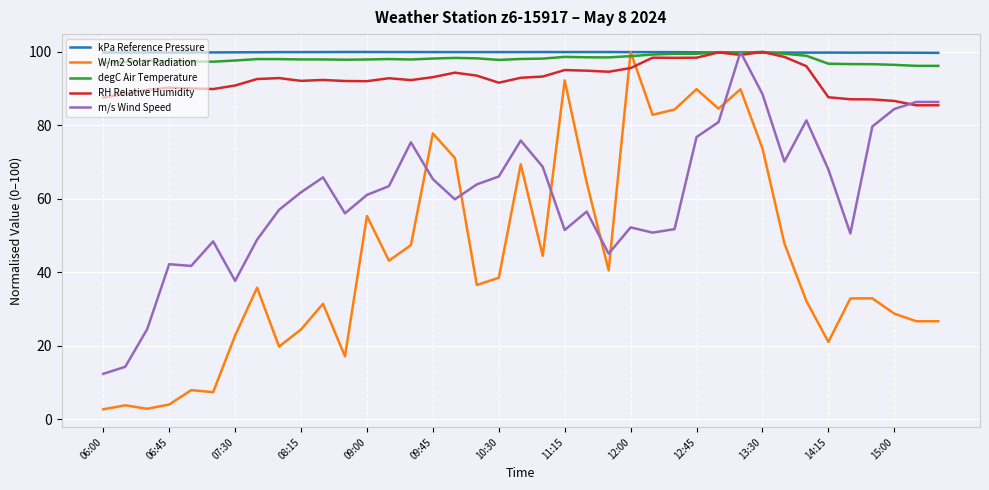

Which series has the widest spread of values?

W/m2 Solar Radiation